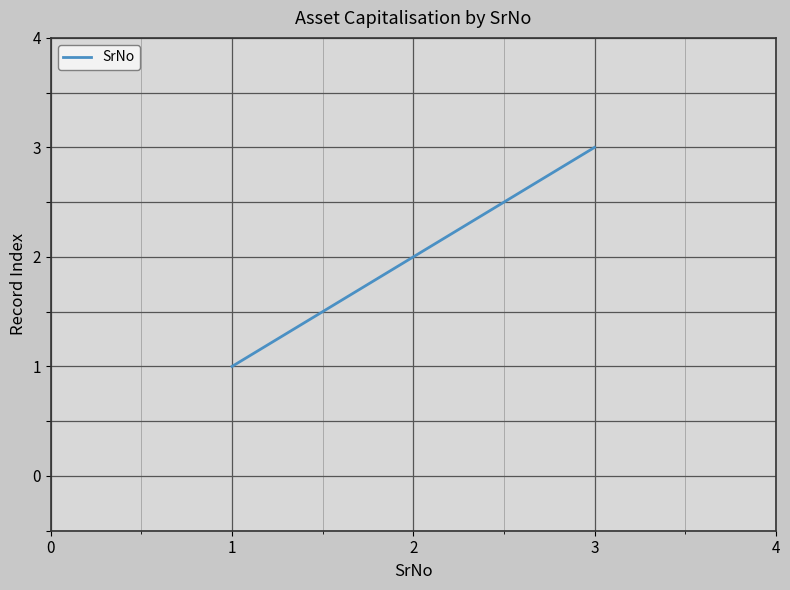

How many values are below 2?

1